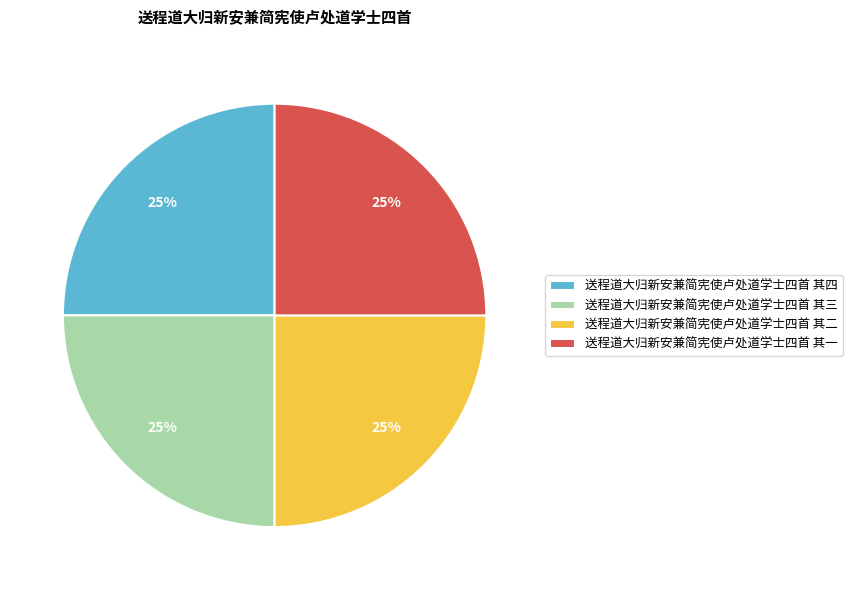

Count the number of slices in the pie.

4